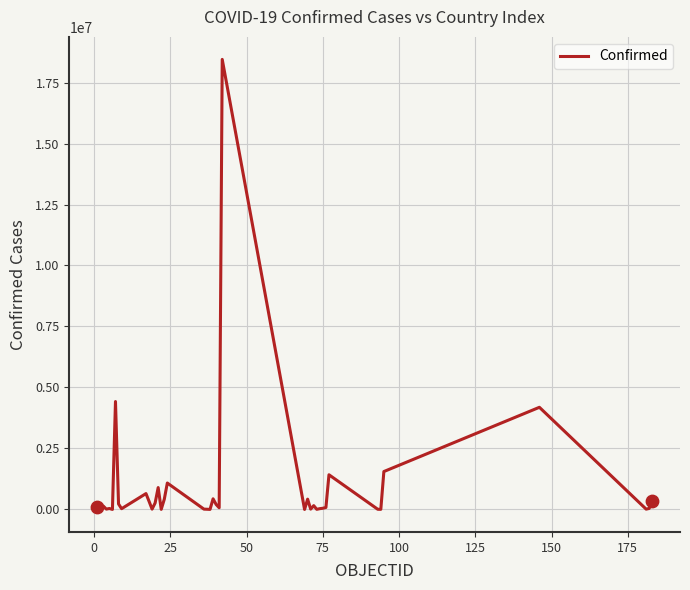

What is the greatest value displayed?

18448402